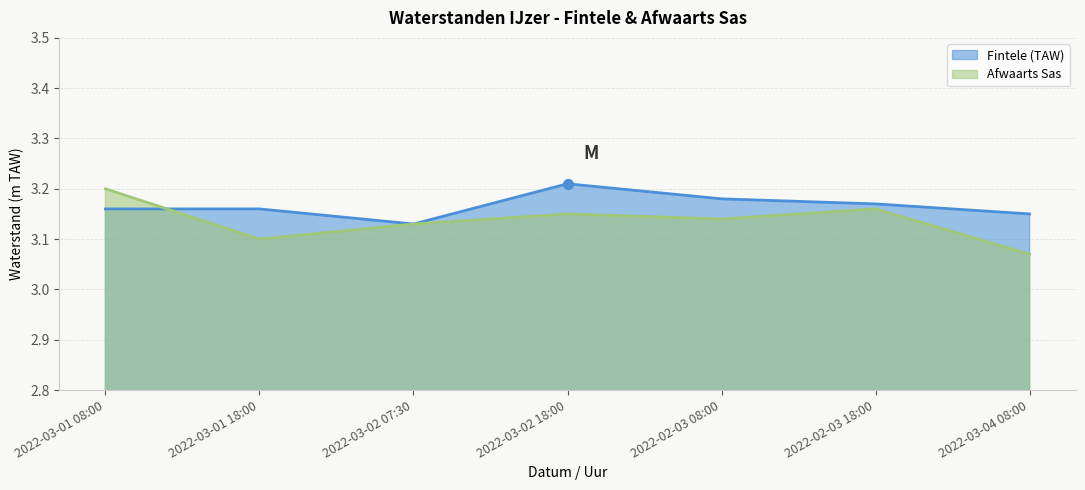

Reading right to left, extract all data points from this chart.

2022-03-04 08:00=3.1	2022-02-03 18:00=3.2	2022-02-03 08:00=3.2	2022-03-02 18:00=3.2	2022-03-02 07:30=3.1	2022-03-01 18:00=3.2	2022-03-01 08:00=3.2